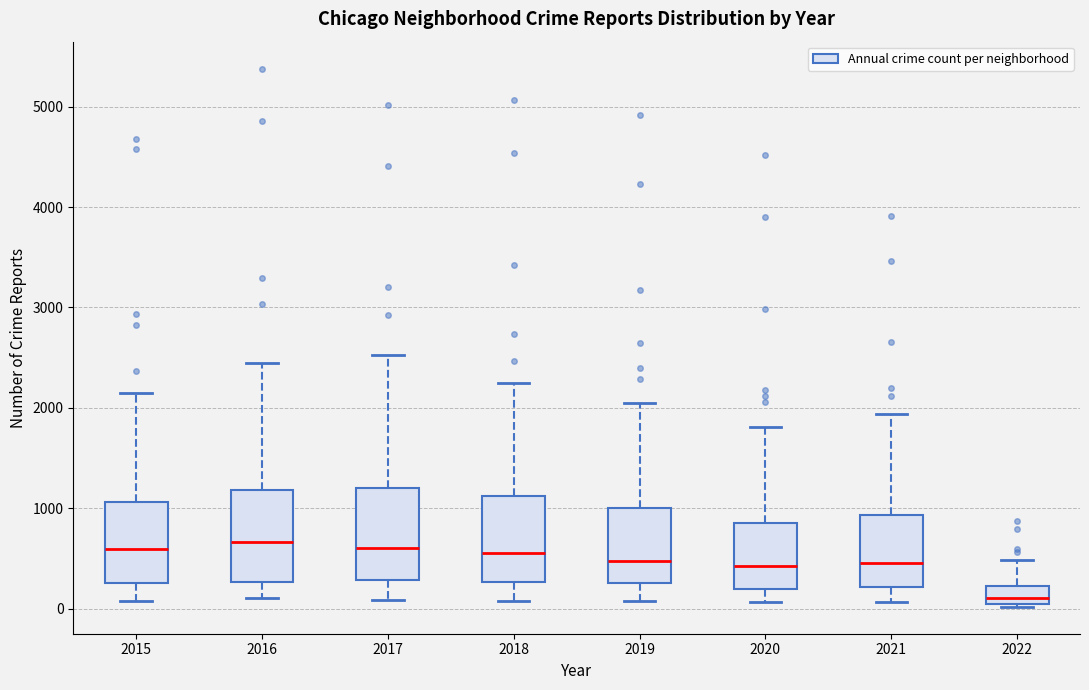

Reading left to right, read every box against the y-axis: the position of its median line, the range the box covers, and the ends of its whiskers. The values are not printed on the chart, so give them approximately, as read against the axis.

2015: median 600, box 300 to 1100, whiskers 100 to 2100
2016: median 700, box 300 to 1200, whiskers 100 to 2400
2017: median 600, box 300 to 1200, whiskers 100 to 2500
2018: median 500, box 300 to 1100, whiskers 100 to 2200
2019: median 500, box 300 to 1000, whiskers 100 to 2000
2020: median 400, box 200 to 900, whiskers 100 to 1800
2021: median 400, box 200 to 900, whiskers 100 to 1900
2022: median 100, box 0 to 200, whiskers 0 (just below the box's lower edge) to 500